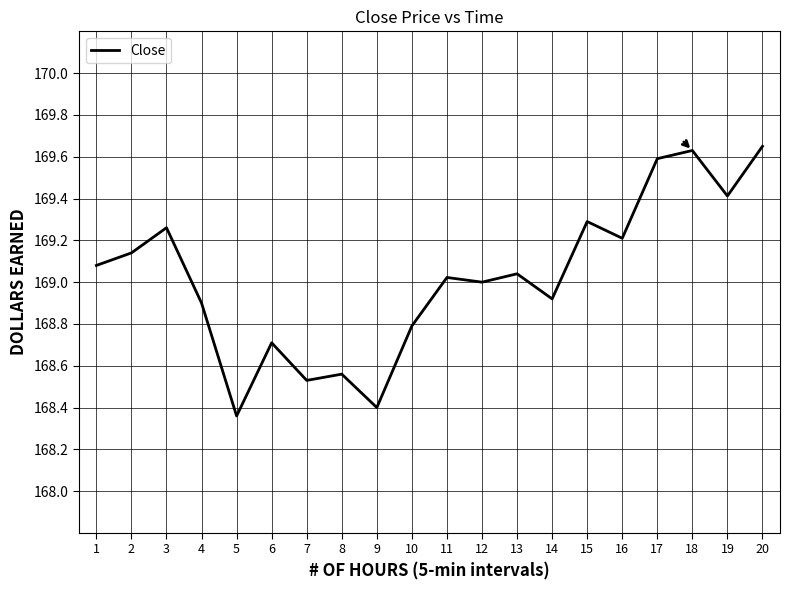

What is the change in value from 9 to 13?

+0.6